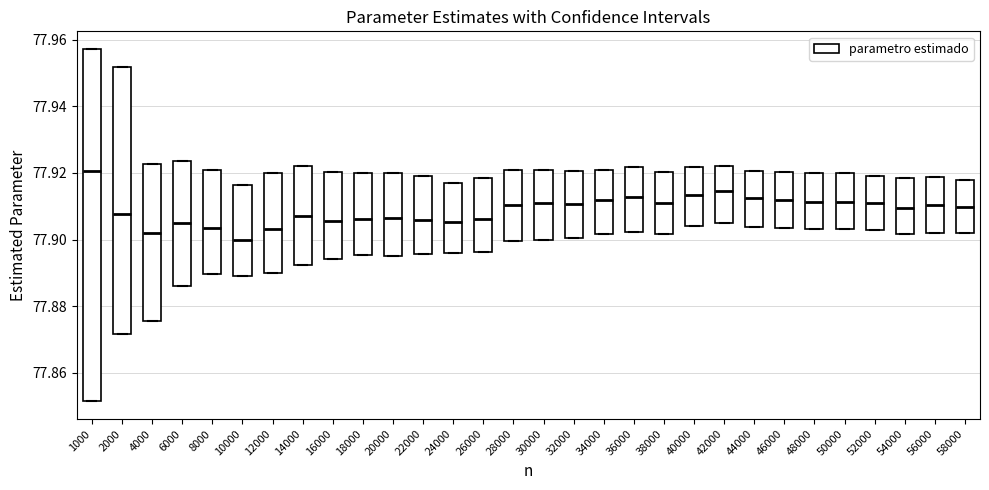

Comparing the boxes themselves (not the whiskers), which one is the tallest?

1000